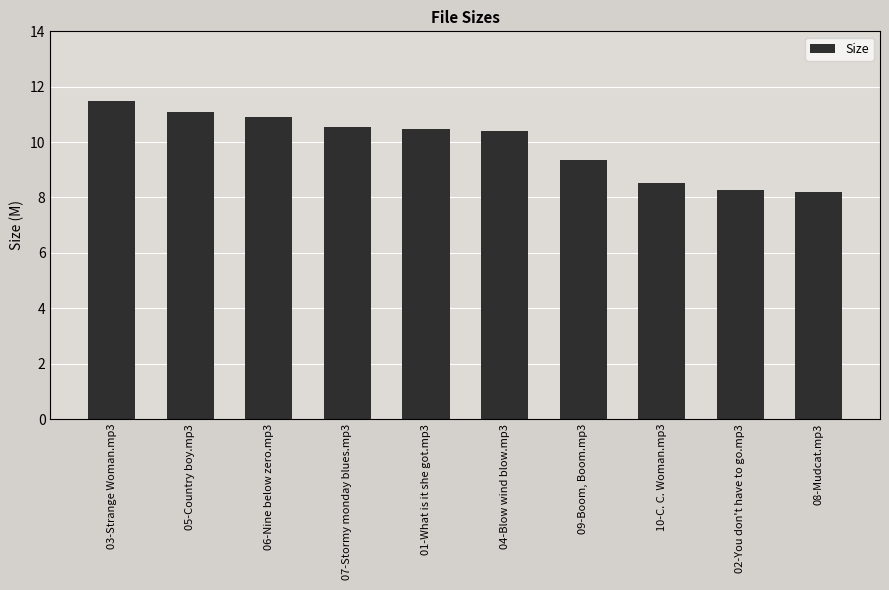

What is the label of the 6th bar from the left?

04-Blow wind blow.mp3